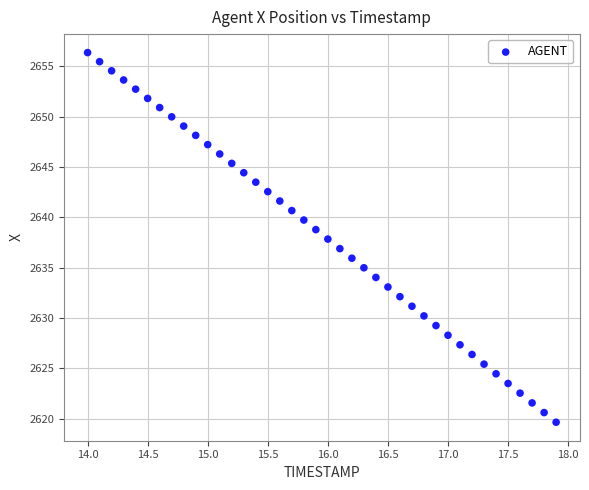

What is the range of Y values (max minus min)?

36.7